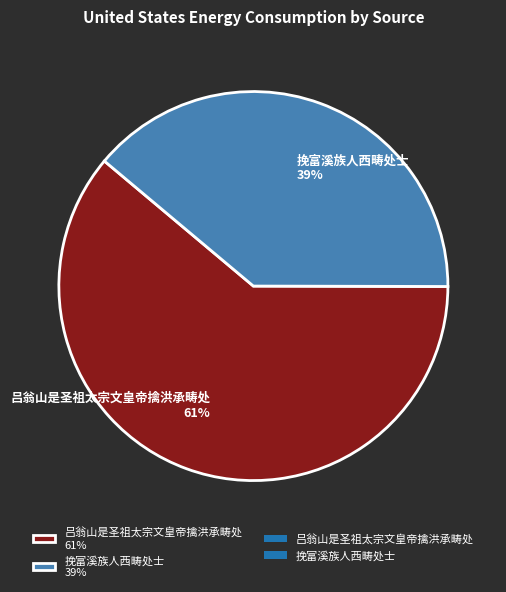

Rank the categories by value from highest to lowest.

吕翁山是圣祖太宗文皇帝擒洪承畴处, 挽富溪族人西畴处士